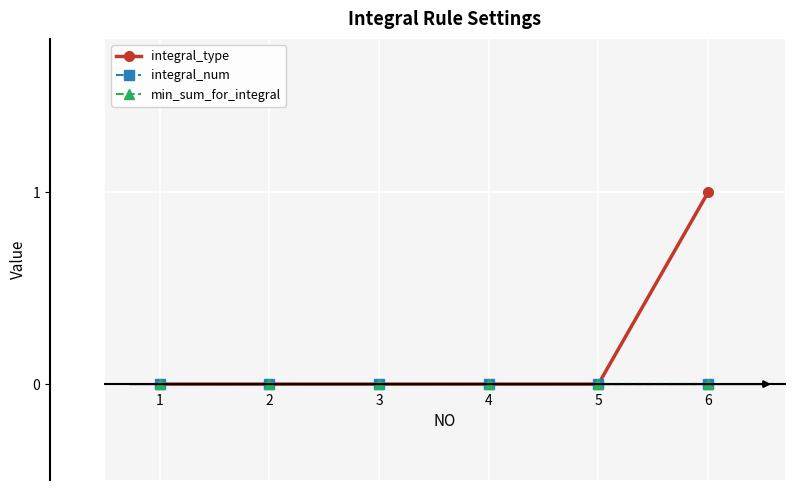

The value of integral_type at 6 is 1. True or false?

True